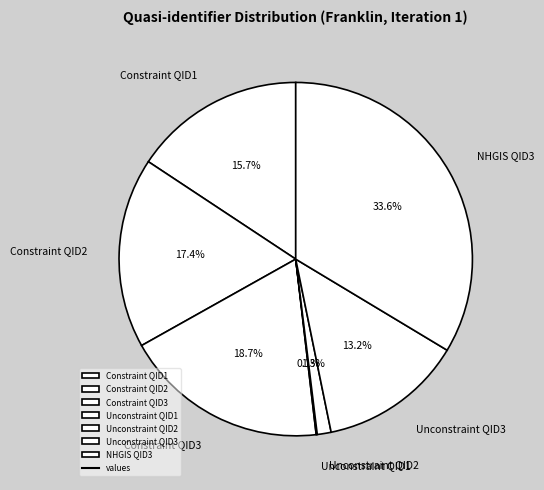

To the nearest percent, what is the difference between the largest and smallest slice percentages?

34%